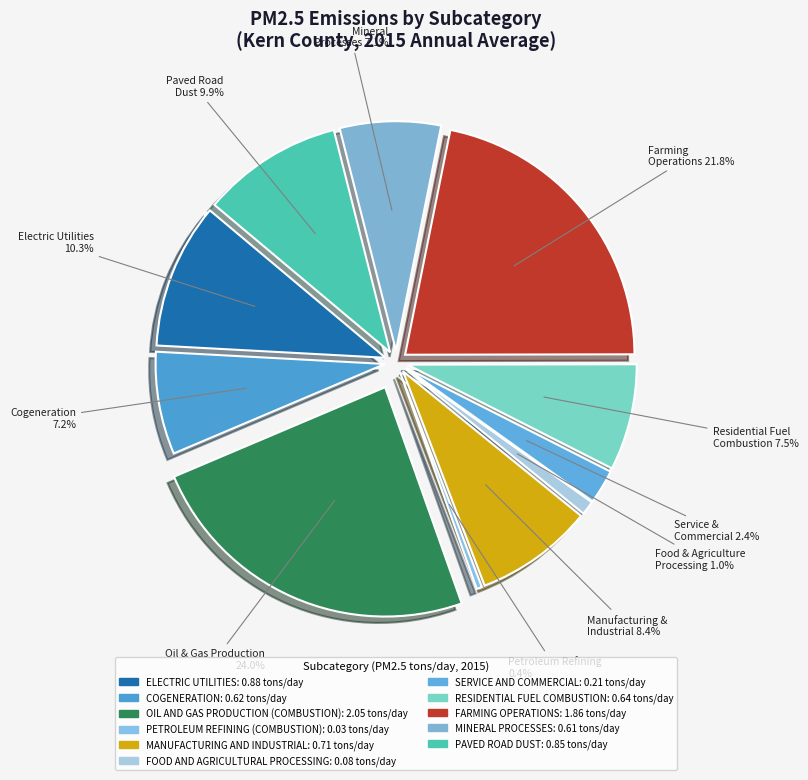

What percentage is the MANUFACTURING AND INDUSTRIAL slice, to the nearest percent?

8%